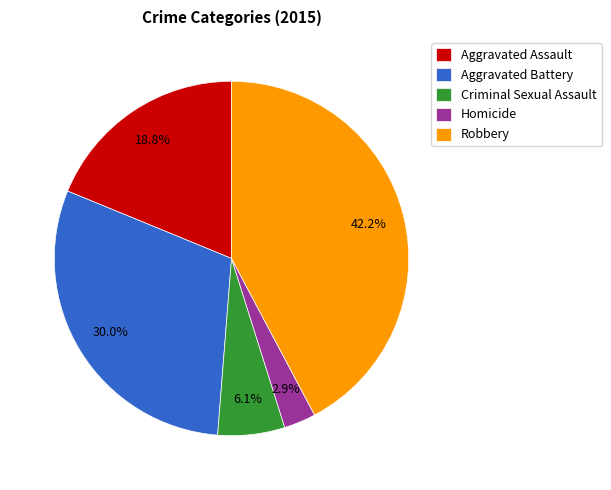

Which slice is the largest?

Robbery